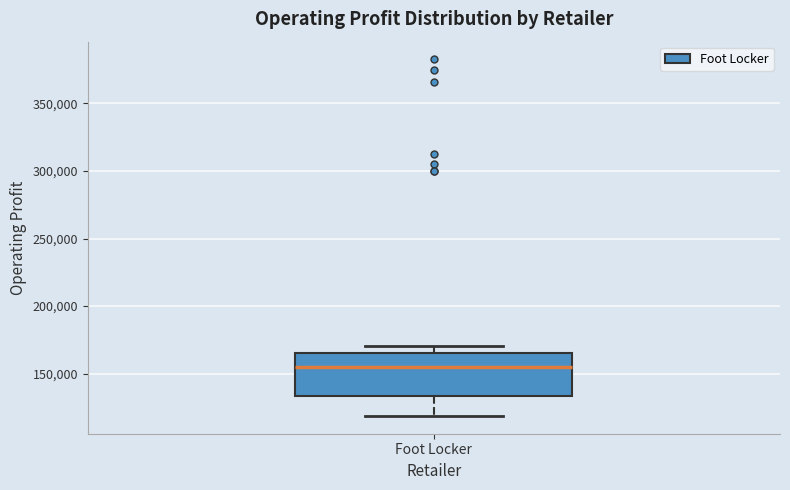

Transcribe this box plot: give where the median line is, the range the box spans, and where the two whiskers end, as read against the y-axis. The values are not printed on the chart, so give them approximately, as read against the axis.

median 155000, box 135000 to 165000, whiskers 120000 to 170000